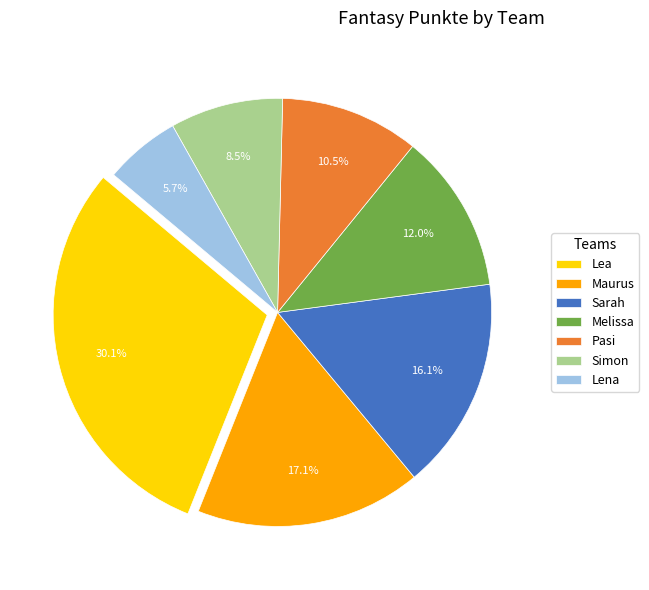

What is the smallest slice in the pie chart?

Lena